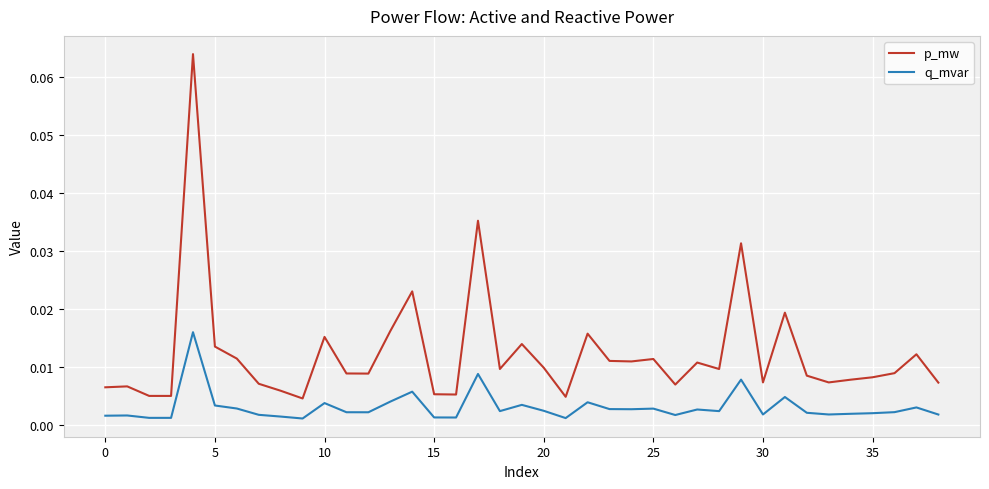

Rank the series by their maximum value, from lowest to highest.

q_mvar, p_mw